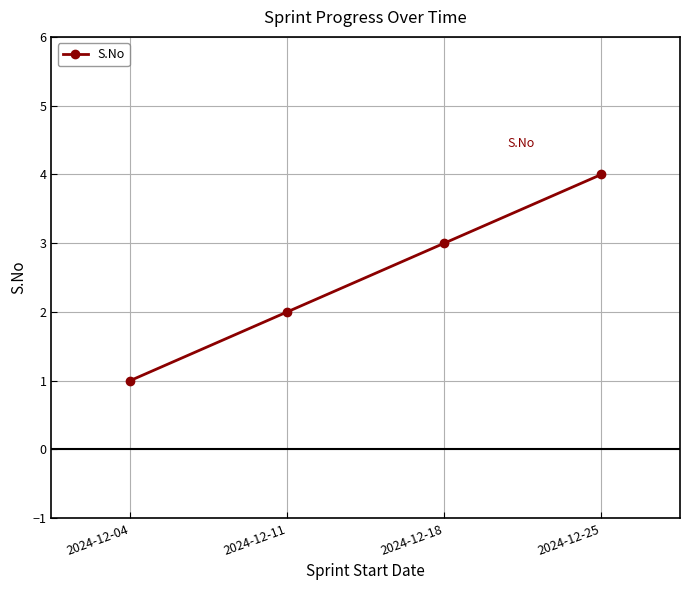

Count the number of categories in the chart.

4